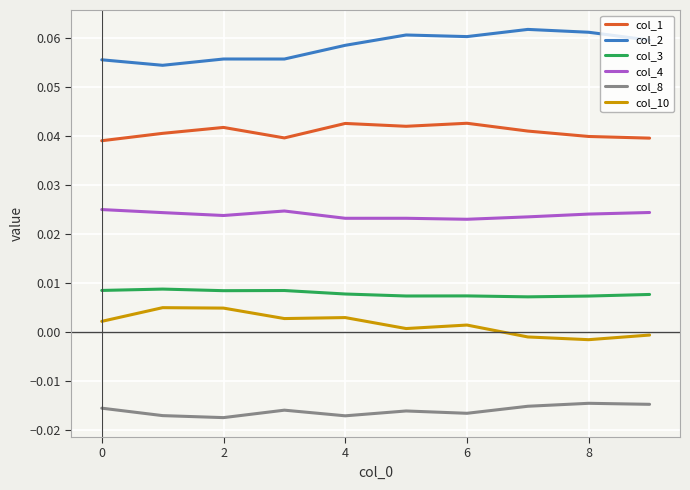

Which series has the largest total across all categories?

col_2